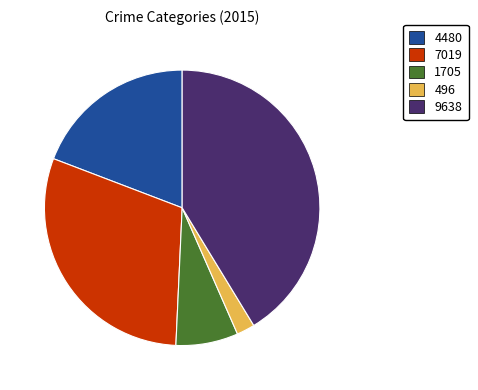

Is there any slice that represents more than half of the pie?

No